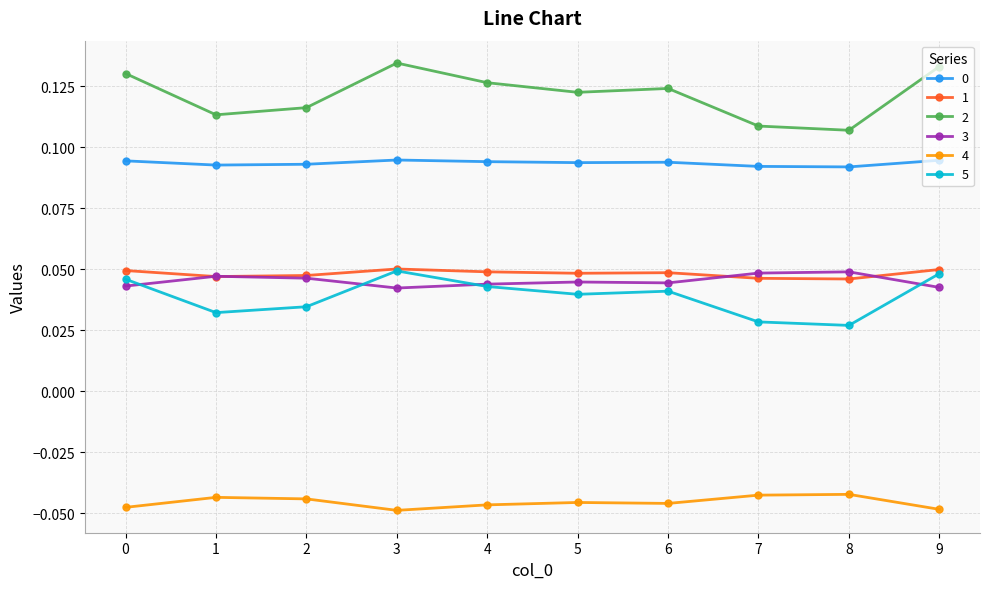

Is the value of 3 at 6 greater than the value of 0 at 8?

No